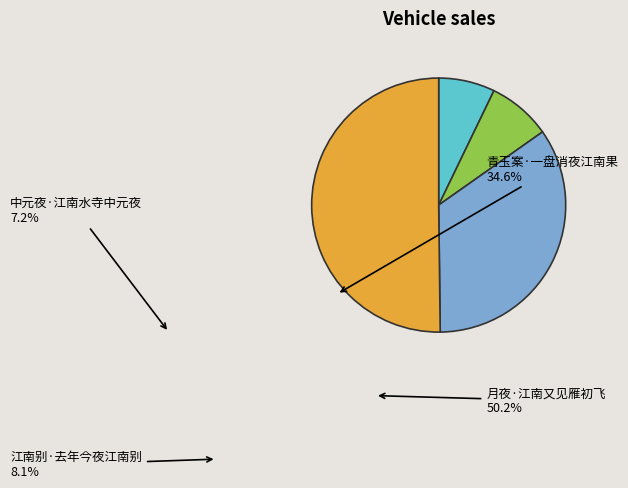

Which slice represents more than half of the pie?

月夜·江南又见雁初飞